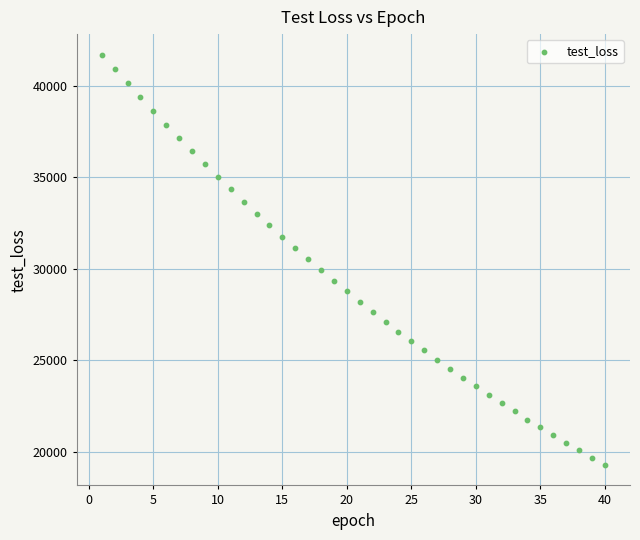

What is the range of Y values (max minus min)?

22411.2